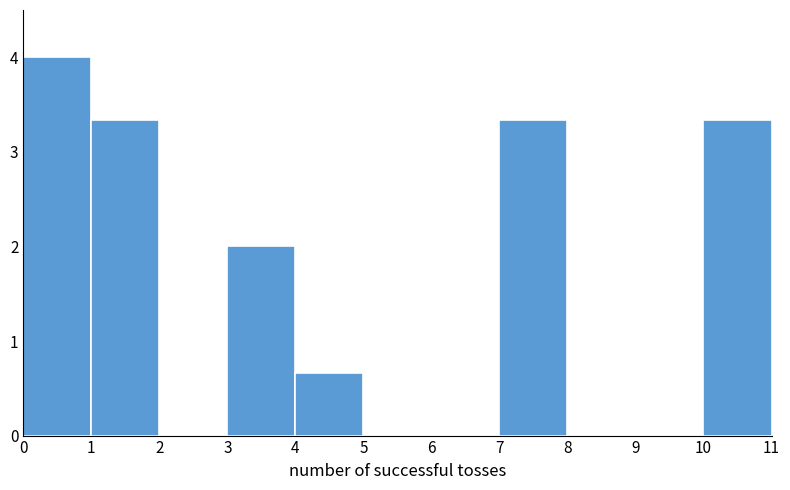

Over which range of the x-axis is the bar tallest?

0 to 1